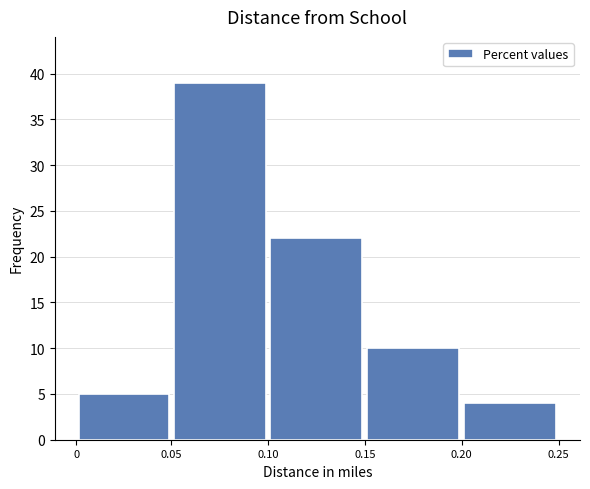

Reading left to right, transcribe this chart: for each bar, give the range it covers on the x-axis and its height. The values are not printed on the chart, so give them approximately, as read against the axis.

0 to 0.05: 5
0.05 to 0.10: 39
0.10 to 0.15: 22
0.15 to 0.20: 10
0.20 to 0.25: 4